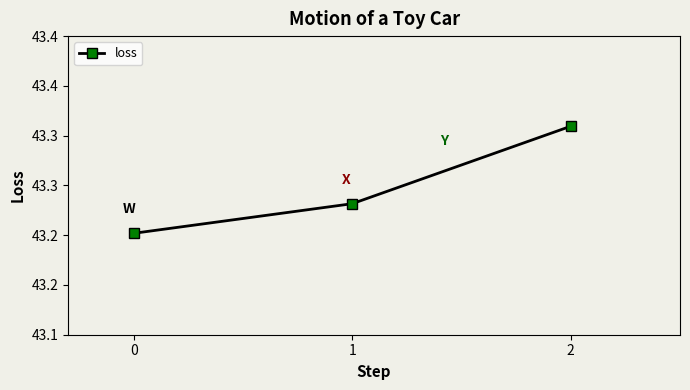

Does the chart have visible grid lines?

No